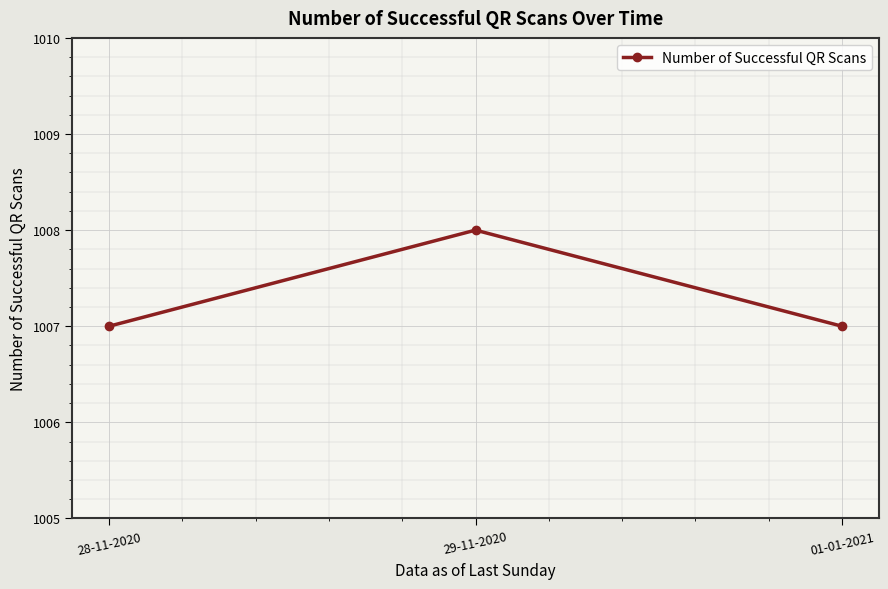

What is the ratio of the value at 29-11-2020 to the value at 28-11-2020?

1.0